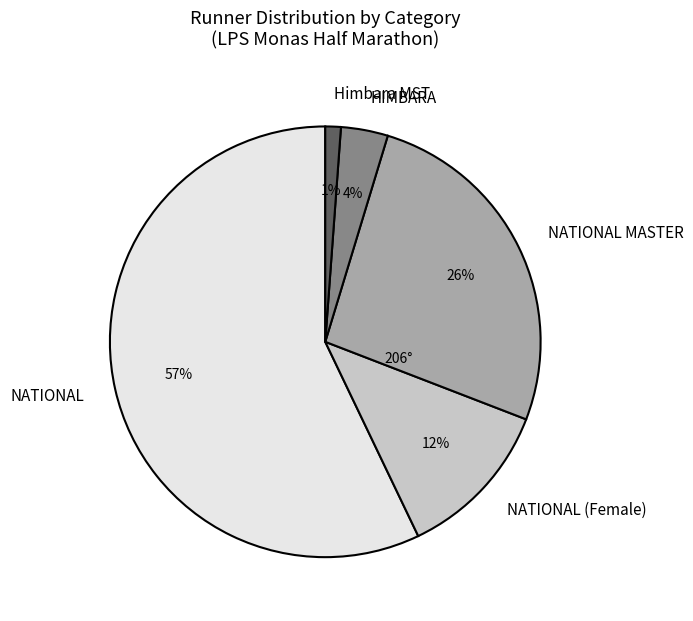

To the nearest percent, what is the average slice percentage?

20%